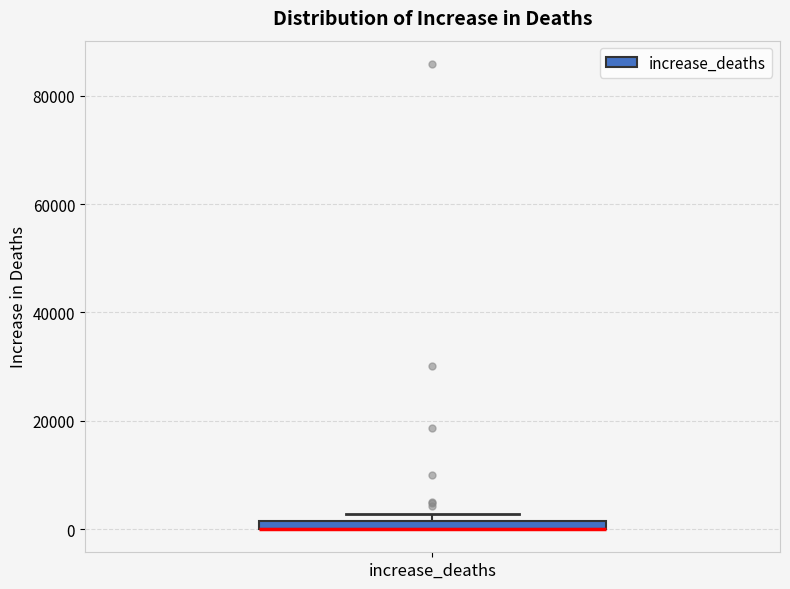

Where is the lower edge of the box for increase_deaths on the y-axis? The values are not printed on the chart, so give them approximately, as read against the axis.

0